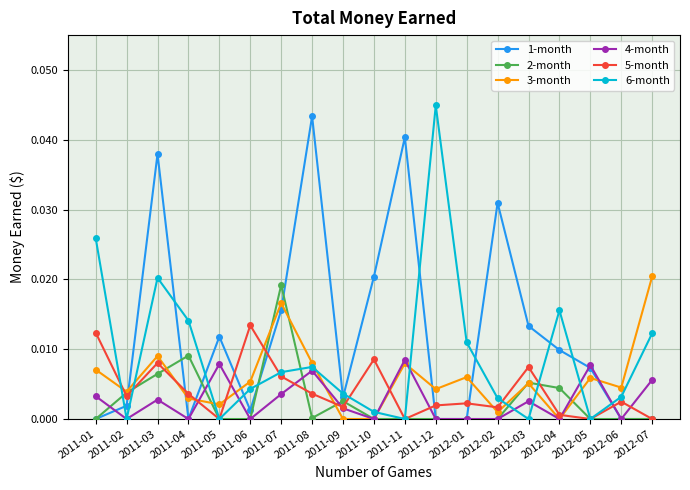

Where is the first local minimum for 6-month?

2011-02